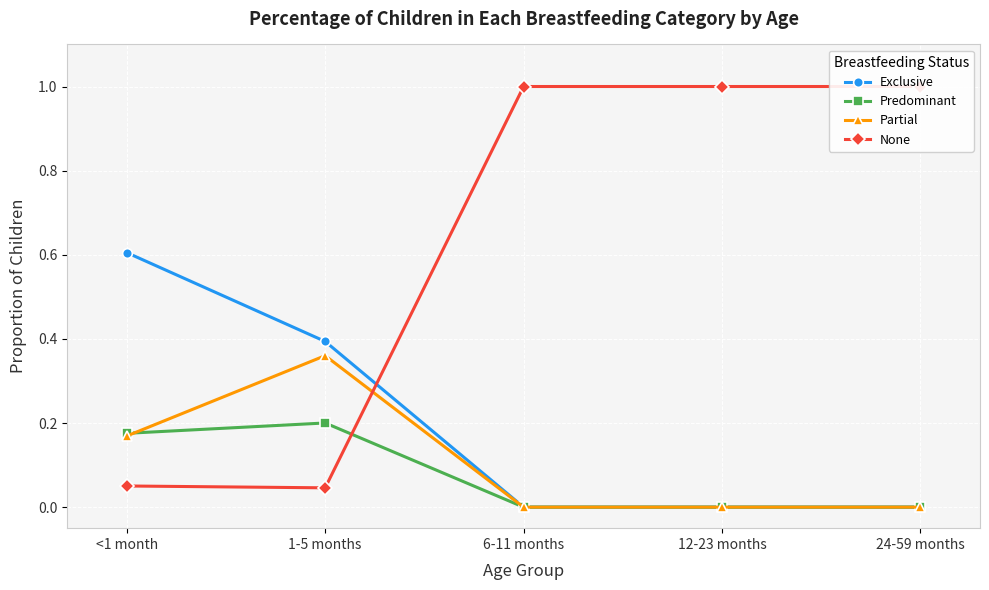

True or false: Predominant has a value of -0.1 at 24-59 months.

False